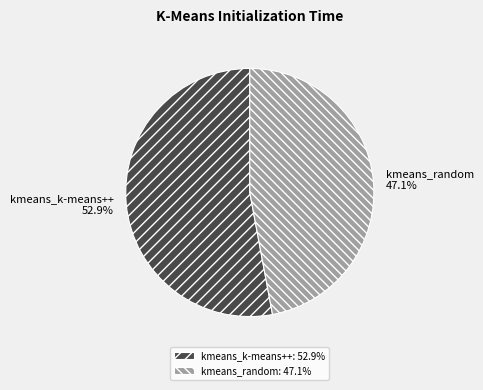

What percentage is the kmeans_random slice, to the nearest percent?

47%